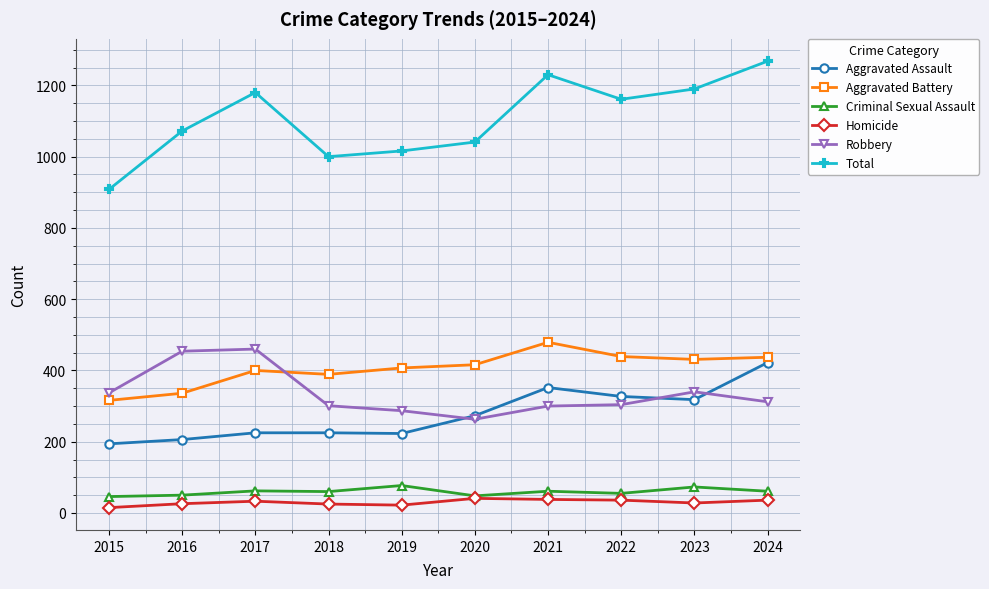

Which series has the widest spread of values?

Total